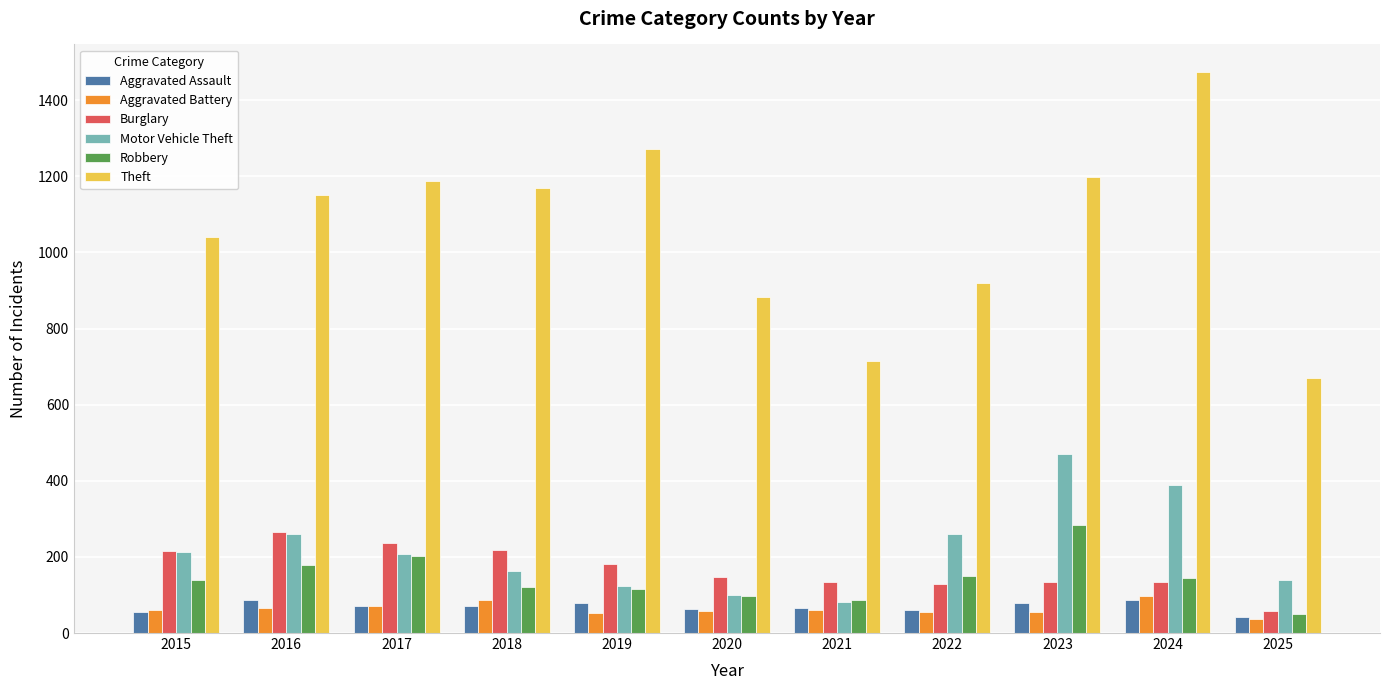

What is the sum of all Robbery values?

1569